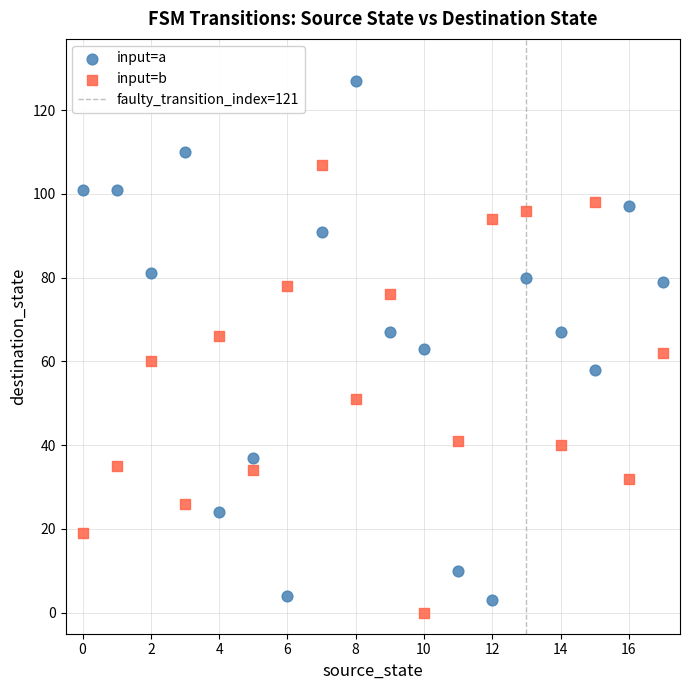

Which series has the largest Y range (max minus min)?

input=a